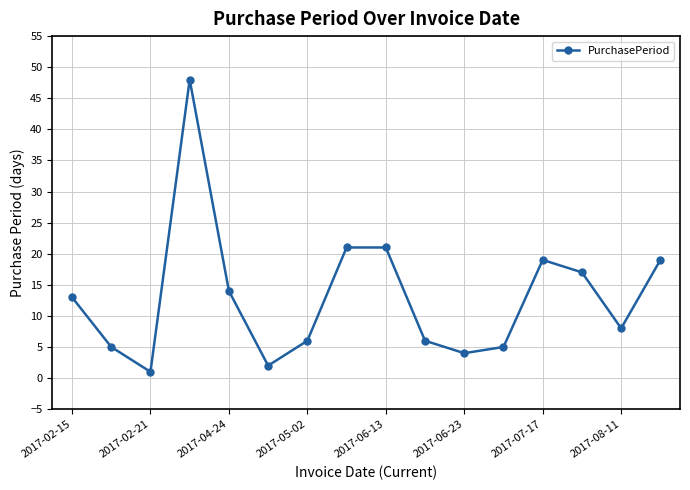

What is the difference between the maximum and minimum values?

47